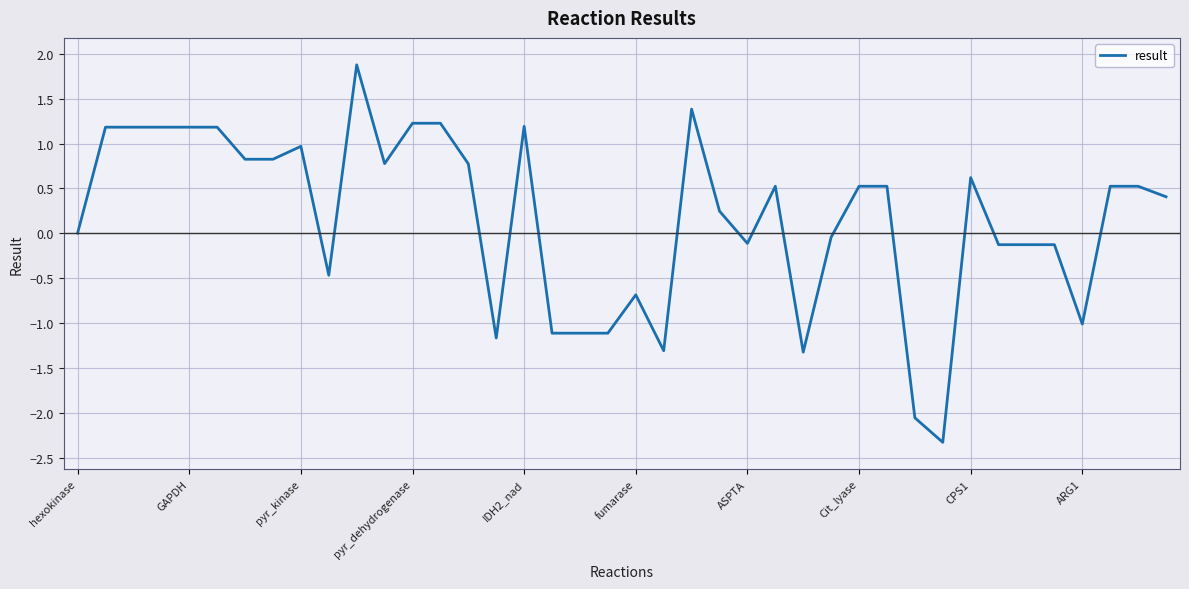

What is the difference between the maximum and minimum values?

4.2